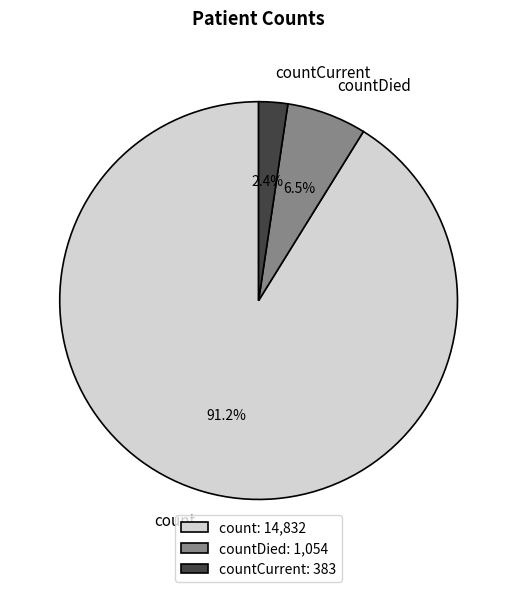

To the nearest percent, what is the difference between the largest and smallest slice percentages?

89%